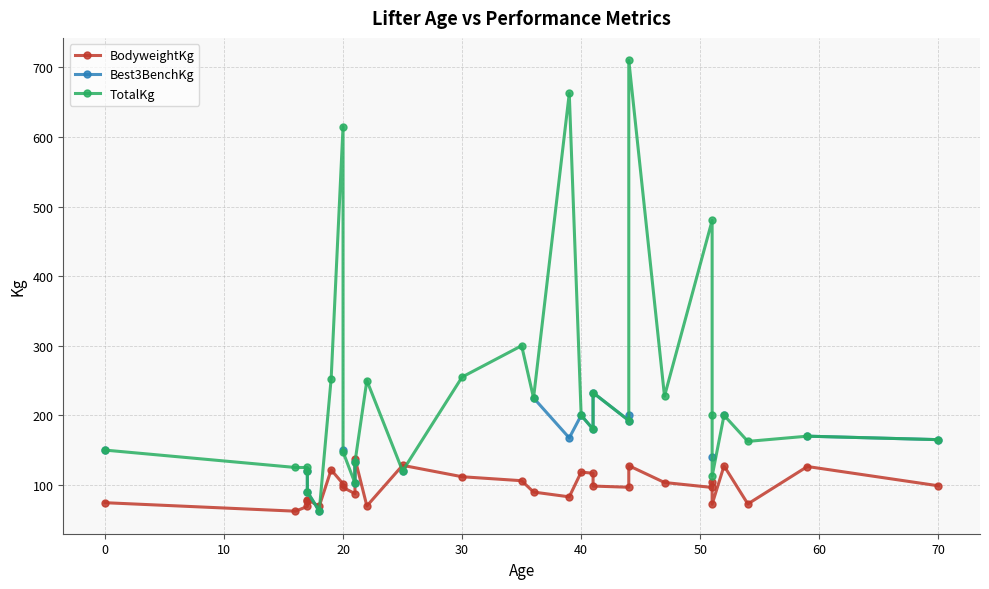

What are all the series names shown in the legend?

BodyweightKg, Best3BenchKg, TotalKg